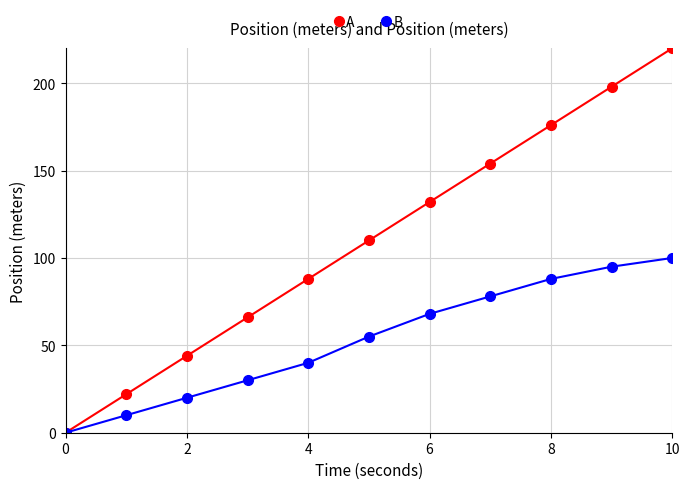

What is the highest value of the A series?

220